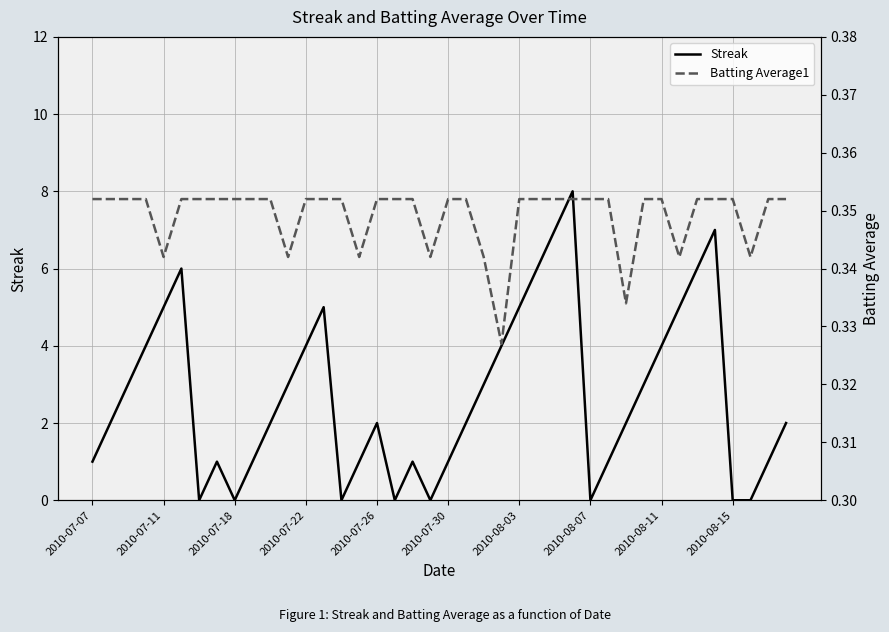

Which series changed the most between 15 and 35?

Streak